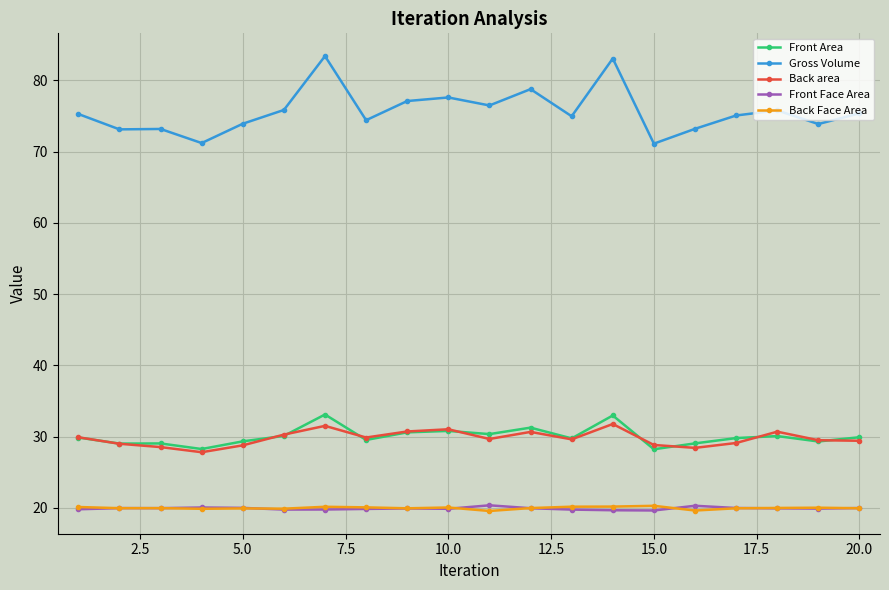

Which series has the largest range (max minus min)?

Gross Volume